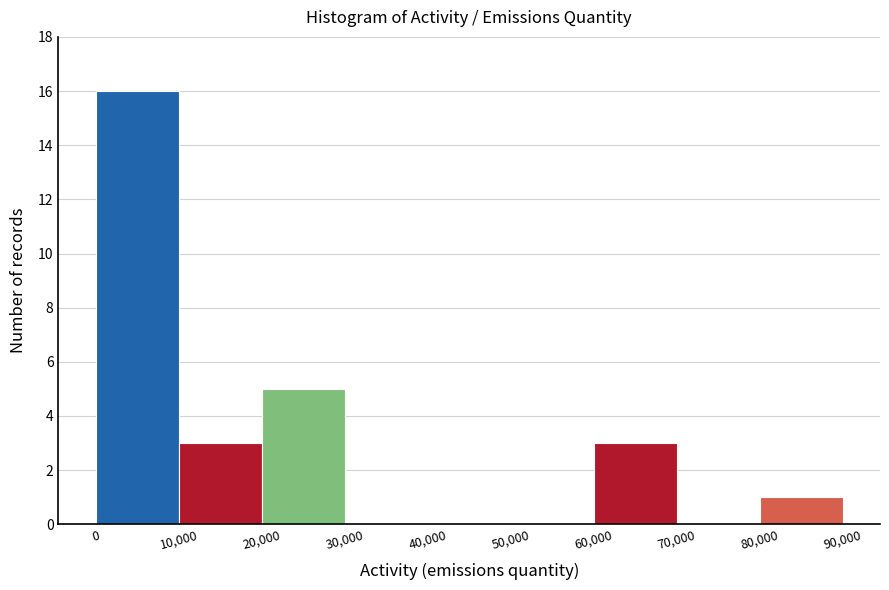

What is the height of the bar covering 60,000 to 70,000 on the x-axis? The values are not printed on the chart, so give them approximately, as read against the axis.

3